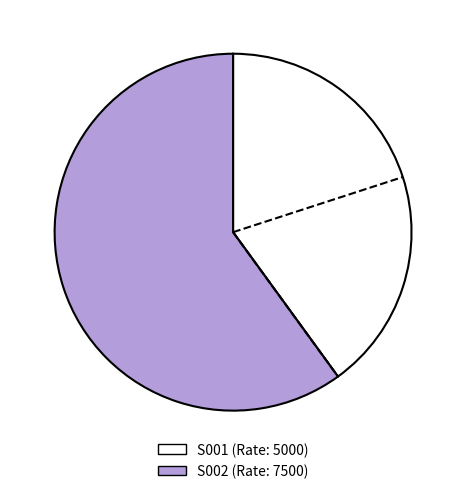

Which category has the biggest portion of the pie?

S002